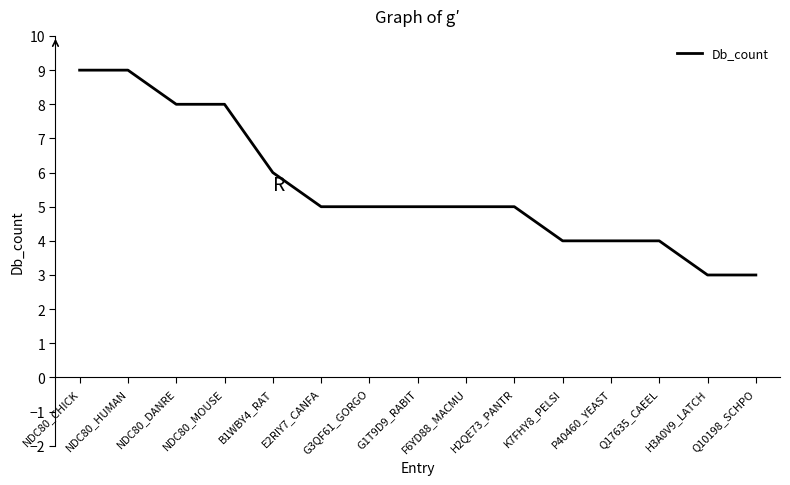

What is the difference between the maximum and minimum values?

6